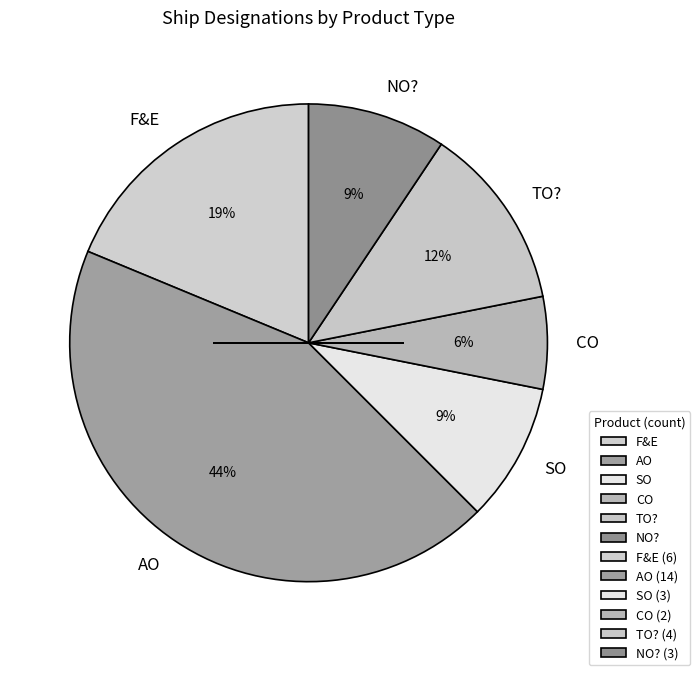

How many segments does this pie chart have?

6